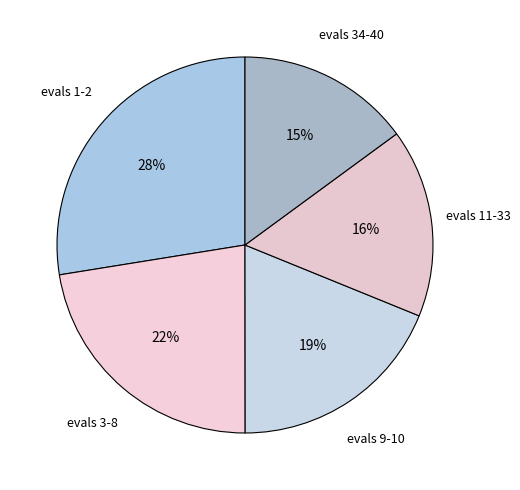

To the nearest percent, what is the difference between the largest and smallest slice percentages?

13%